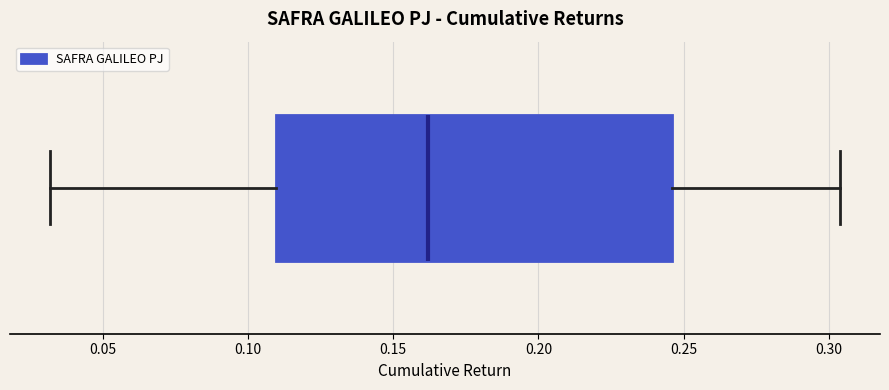

Transcribe this box plot: give where the median line is, the range the box spans, and where the two whiskers end, as read against the x-axis. The values are not printed on the chart, so give them approximately, as read against the axis.

median 0.160, box 0.110 to 0.245, whiskers 0.030 to 0.305